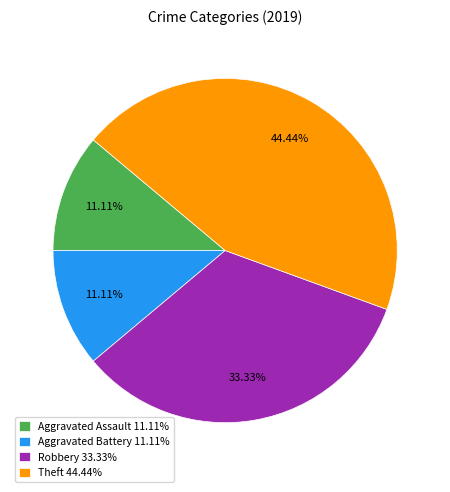

The Theft slice represents 32% of the pie. True or false?

False